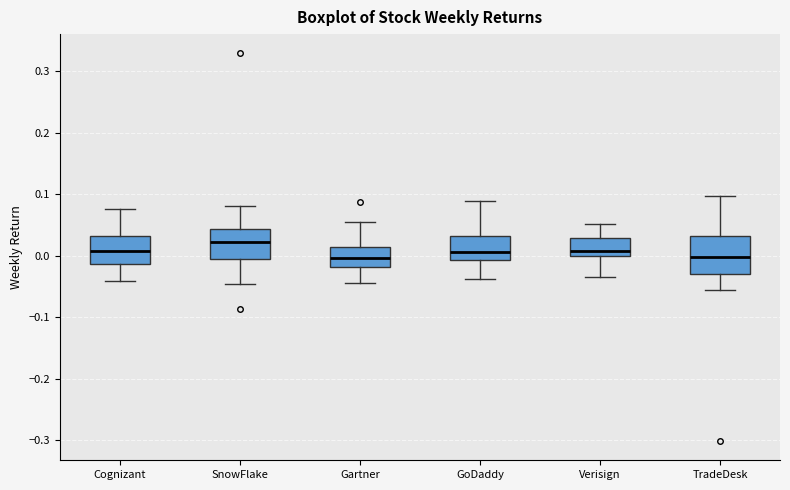

Comparing the boxes themselves (not the whiskers), which one is the tallest?

TradeDesk